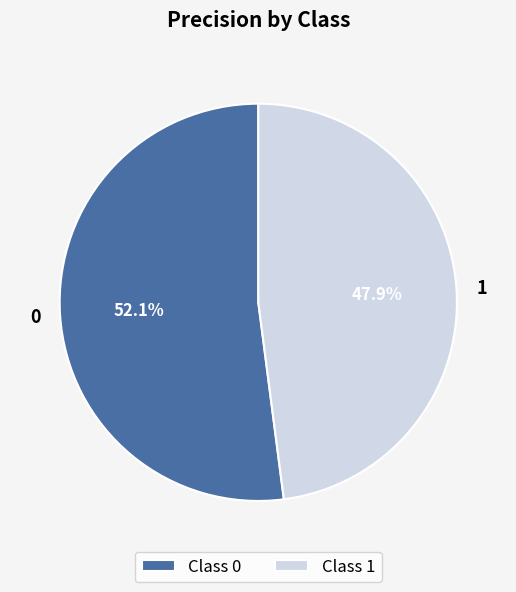

To the nearest percent, what is the difference between the largest and smallest slice percentages?

4%